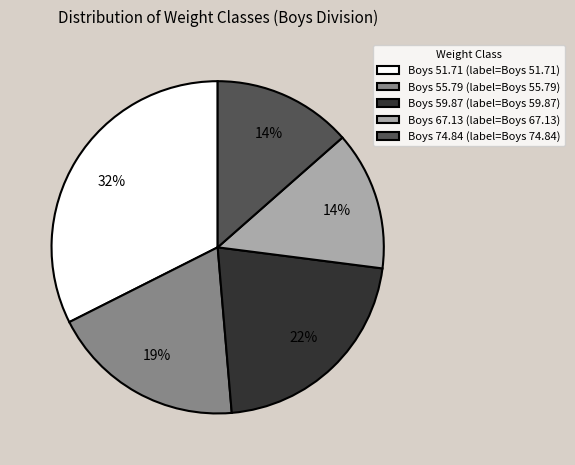

To the nearest percent, what is the difference between the Boys 67.13 (label=Boys 67.13) and Boys 59.87 (label=Boys 59.87) slice percentages?

8%